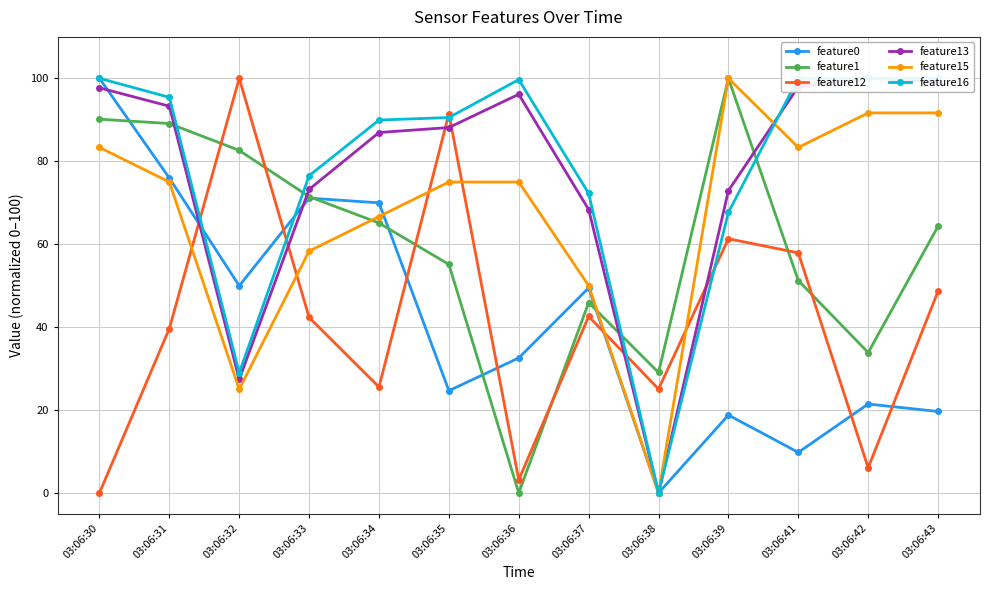

True or false: feature12 and feature13 intersect in this chart.

True